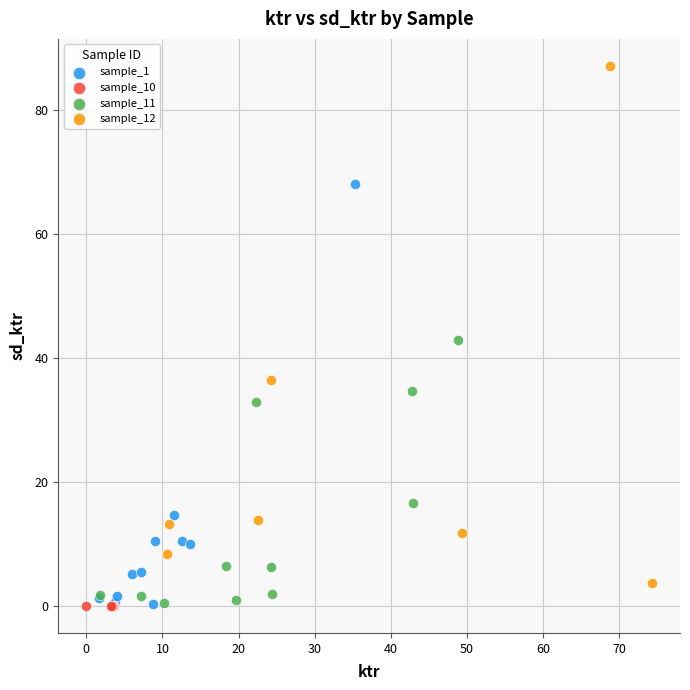

Which series has the widest spread of Y values?

sample_12